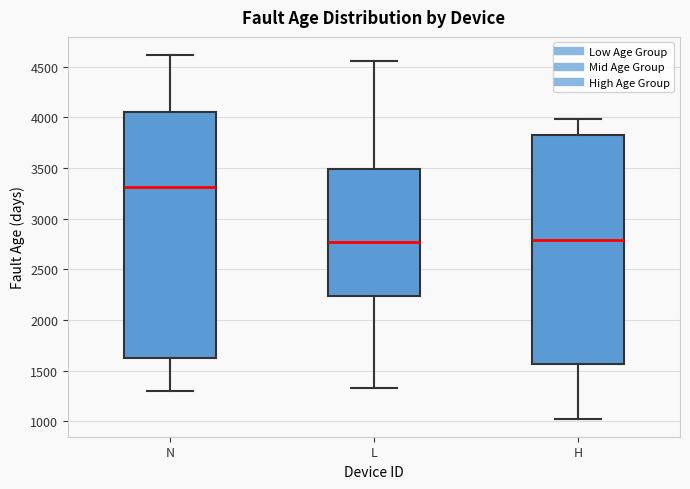

Reading left to right, transcribe this box plot: for each box, give where its median line is, the range the box spans, and where its two whiskers end, as read against the y-axis. The values are not printed on the chart, so give them approximately, as read against the axis.

N: median 3300, box 1600 to 4050, whiskers 1300 to 4600
L: median 2750, box 2250 to 3500, whiskers 1350 to 4550
H: median 2800, box 1550 to 3800, whiskers 1050 to 4000